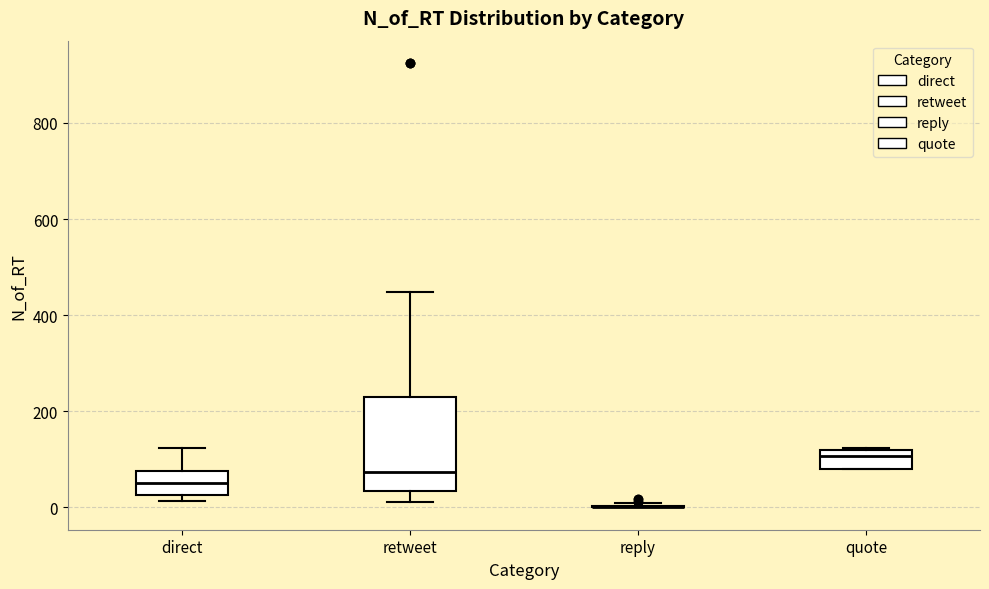

Where is the lower edge of the box for retweet on the y-axis? The values are not printed on the chart, so give them approximately, as read against the axis.

40